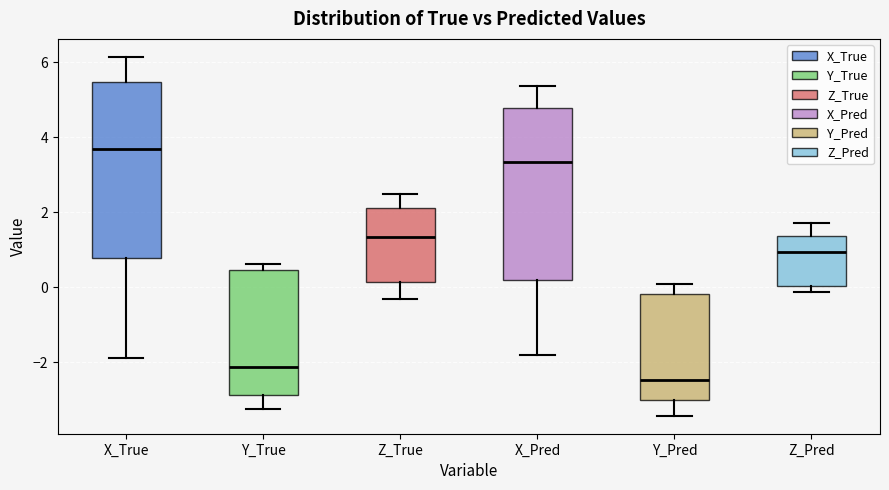

Reading left to right, transcribe this box plot: for each box, give where its median line is, the range the box spans, and where its two whiskers end, as read against the y-axis. The values are not printed on the chart, so give them approximately, as read against the axis.

X_True: median 3.6, box 0.8 to 5.4, whiskers -2.0 to 6.2
Y_True: median -2.2, box -2.8 to 0.4, whiskers -3.2 to 0.6
Z_True: median 1.4, box 0.2 to 2.2, whiskers -0.4 to 2.4
X_Pred: median 3.4, box 0.2 to 4.8, whiskers -1.8 to 5.4
Y_Pred: median -2.4, box -3.0 to -0.2, whiskers -3.4 to 0.0
Z_Pred: median 1.0, box 0.0 to 1.4, whiskers -0.2 to 1.8